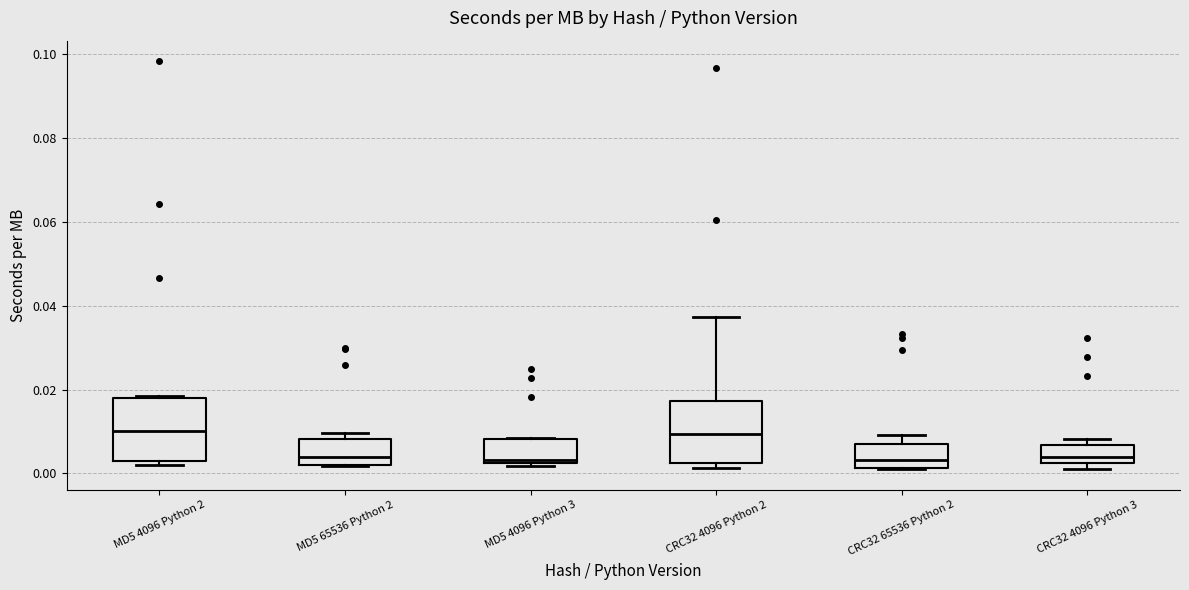

Reading left to right, transcribe this box plot: for each box, give where its median line is, the range the box spans, and where its two whiskers end, as read against the y-axis. The values are not printed on the chart, so give them approximately, as read against the axis.

MD5 4096 Python 2: median 0.010, box 0.004 to 0.018, whiskers 0.002 to 0.018
MD5 65536 Python 2: median 0.004, box 0.002 to 0.008, whiskers 0.002 to 0.010
MD5 4096 Python 3: median 0.004, box 0.002 to 0.008, whiskers 0.002 to 0.008
CRC32 4096 Python 2: median 0.010, box 0.002 to 0.018, whiskers 0.002 (just below the box's lower edge) to 0.038
CRC32 65536 Python 2: median 0.004, box 0.002 to 0.006, whiskers 0.000 to 0.010
CRC32 4096 Python 3: median 0.004, box 0.002 to 0.006, whiskers 0.002 (just below the box's lower edge) to 0.008